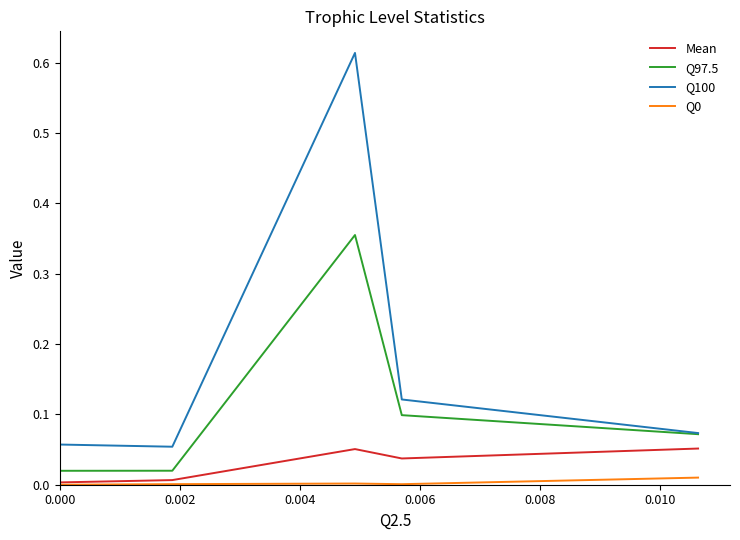

What are all the series names shown in the legend?

Mean, Q97.5, Q100, Q0